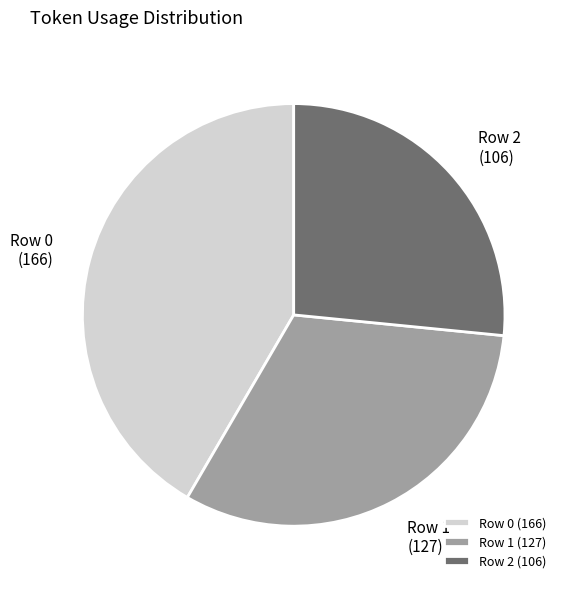

Is it true that Row 0 (166) is 42% of the pie?

True